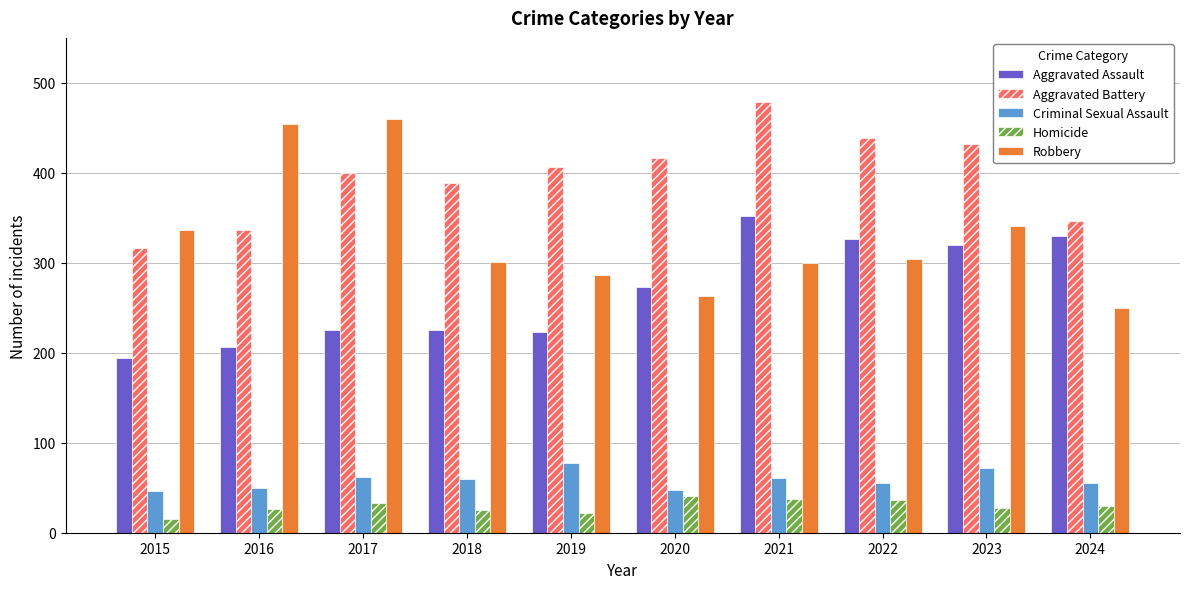

What are all the series names shown in the legend?

Aggravated Assault, Aggravated Battery, Criminal Sexual Assault, Homicide, Robbery